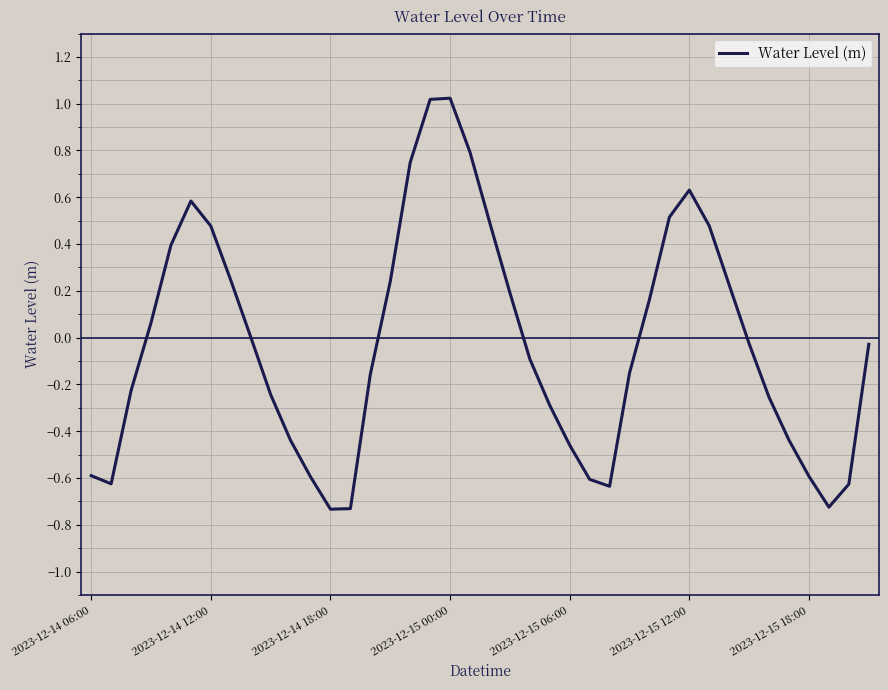

What is the greatest value displayed?

1.0